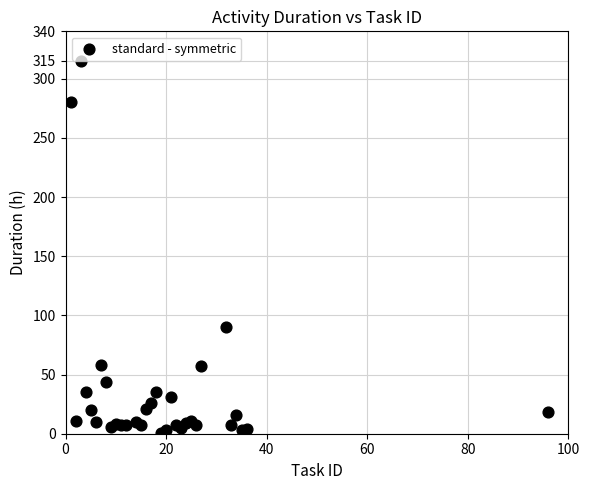

What Y value in the scatter plot is closest to 158?

90